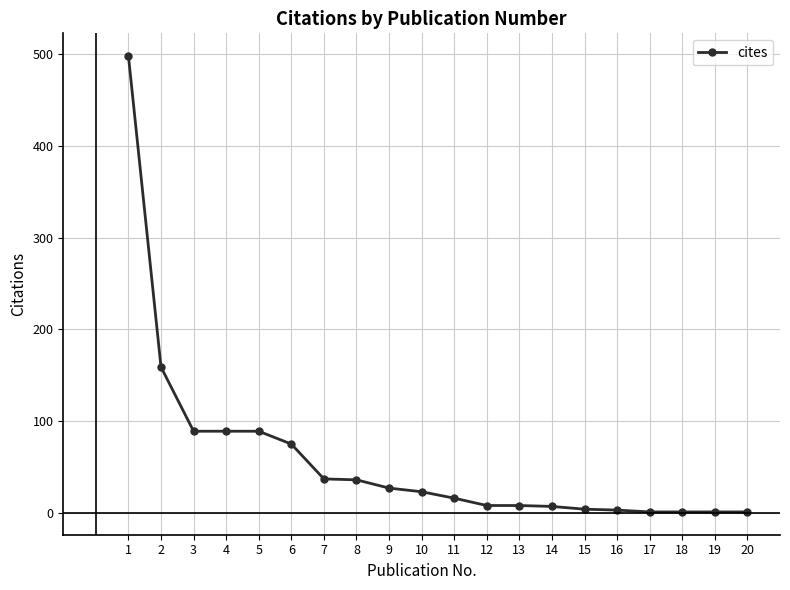

What is the difference between the second highest and second lowest values?

158